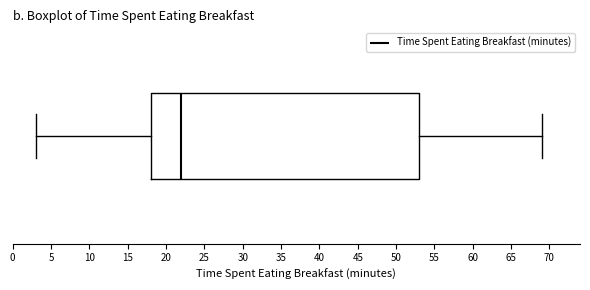

Read this box plot against the x-axis: the position of the median line, the range covered by the box, and the ends of both whiskers. The values are not printed on the chart, so give them approximately, as read against the axis.

median 22, box 18 to 53, whiskers 3 to 69